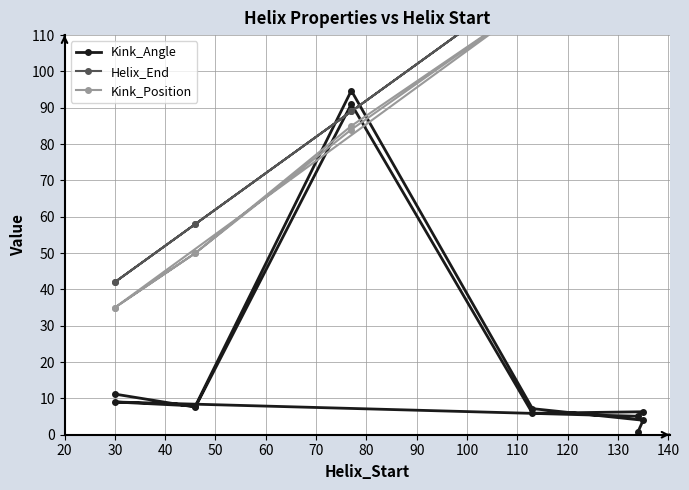

What is the value of the Kink_Position point at the 12th from the left?

140.0